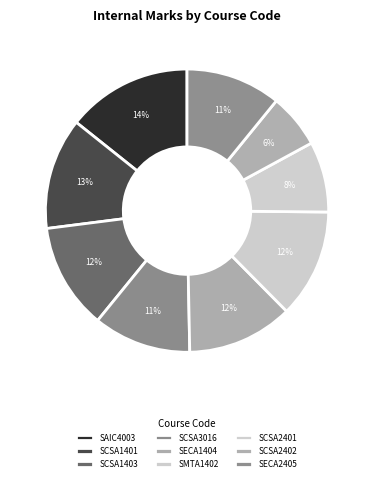

Is there a majority slice in this chart?

No